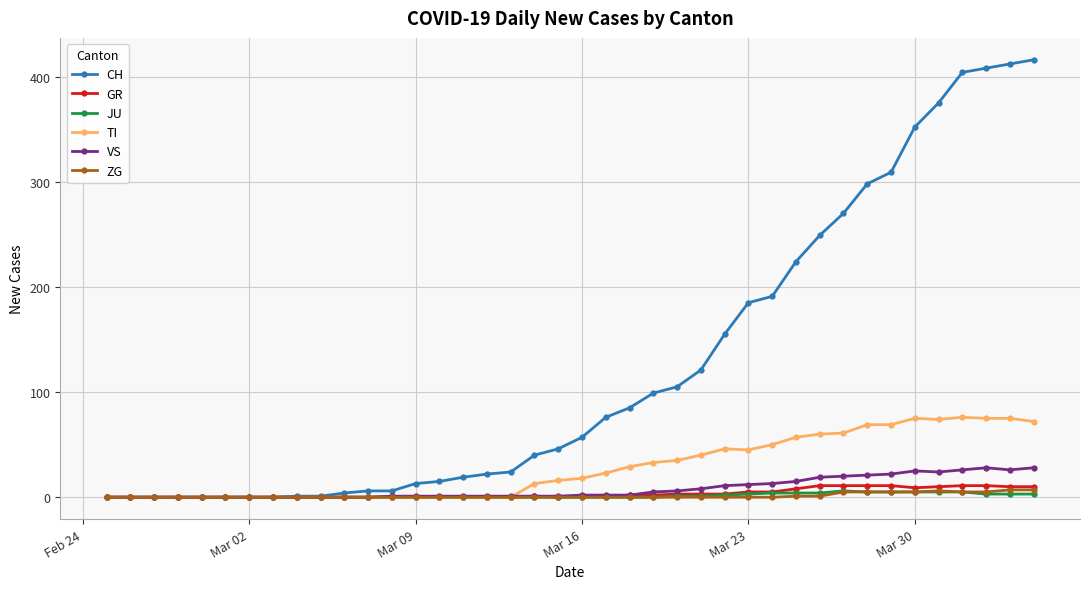

What are all the series names shown in the legend?

CH, GR, JU, TI, VS, ZG